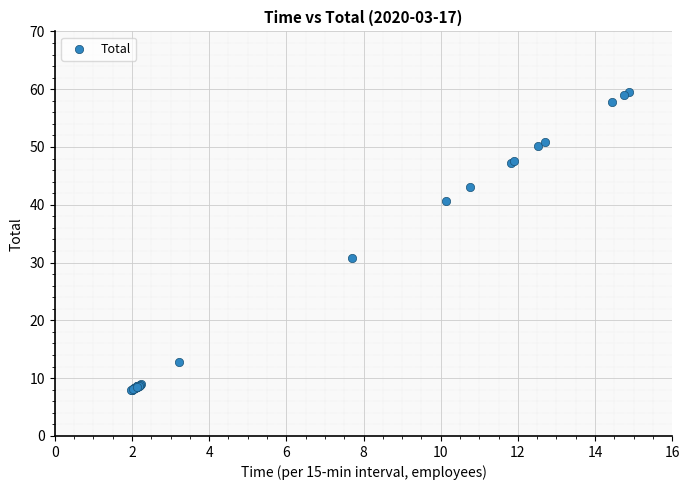

What Y value in the scatter plot is closest to 33?

30.8